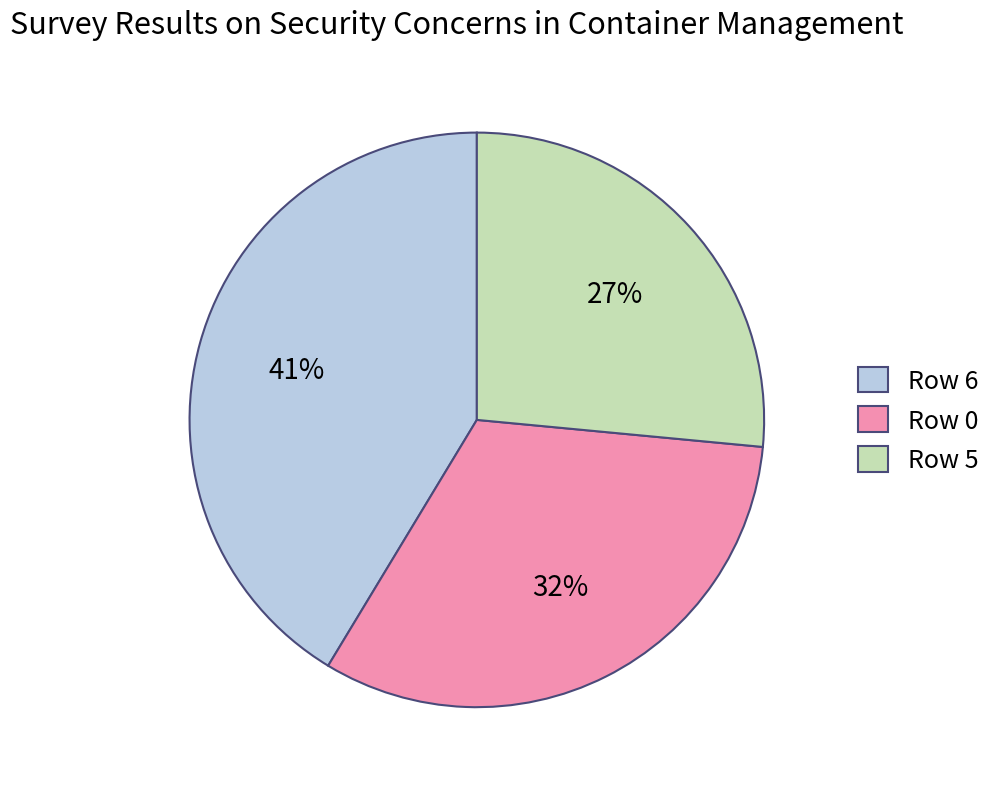

To the nearest percent, what percentage of the pie is Row 5?

27%